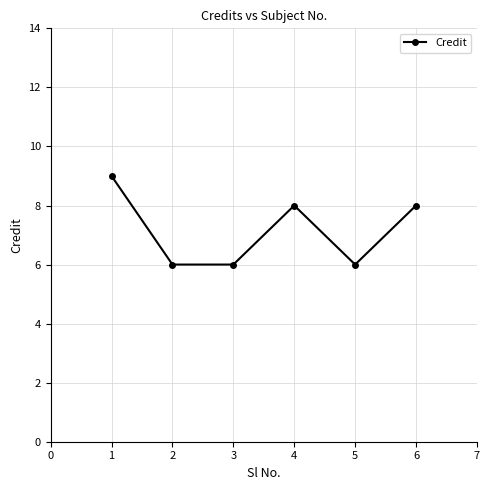

Reading left to right, what are all the values shown in this chart?

1=9	2=6	3=6	4=8	5=6	6=8